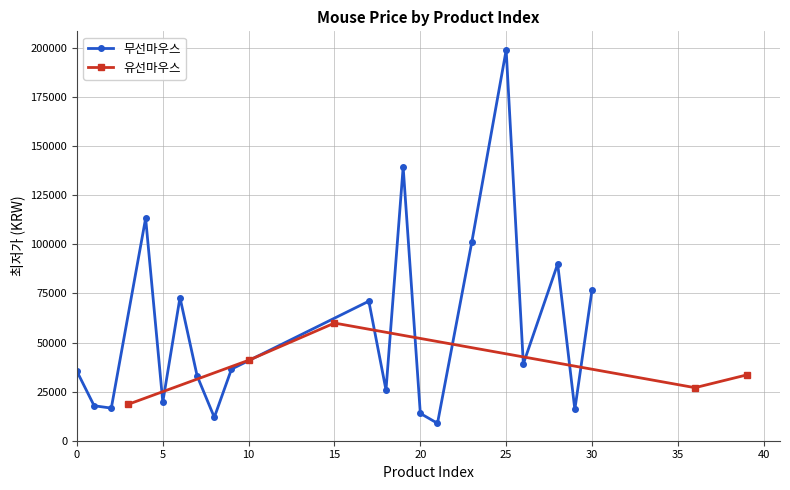

How many values are below 36440?

10